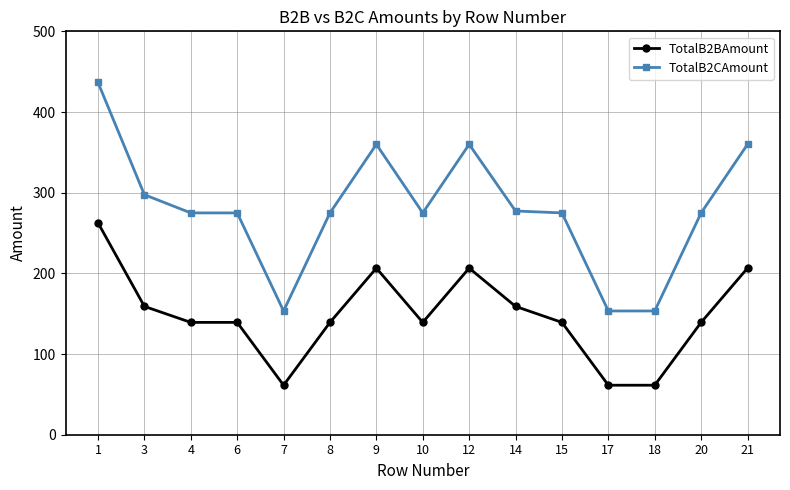

What is the difference between the highest and lowest values at 20?

135.7